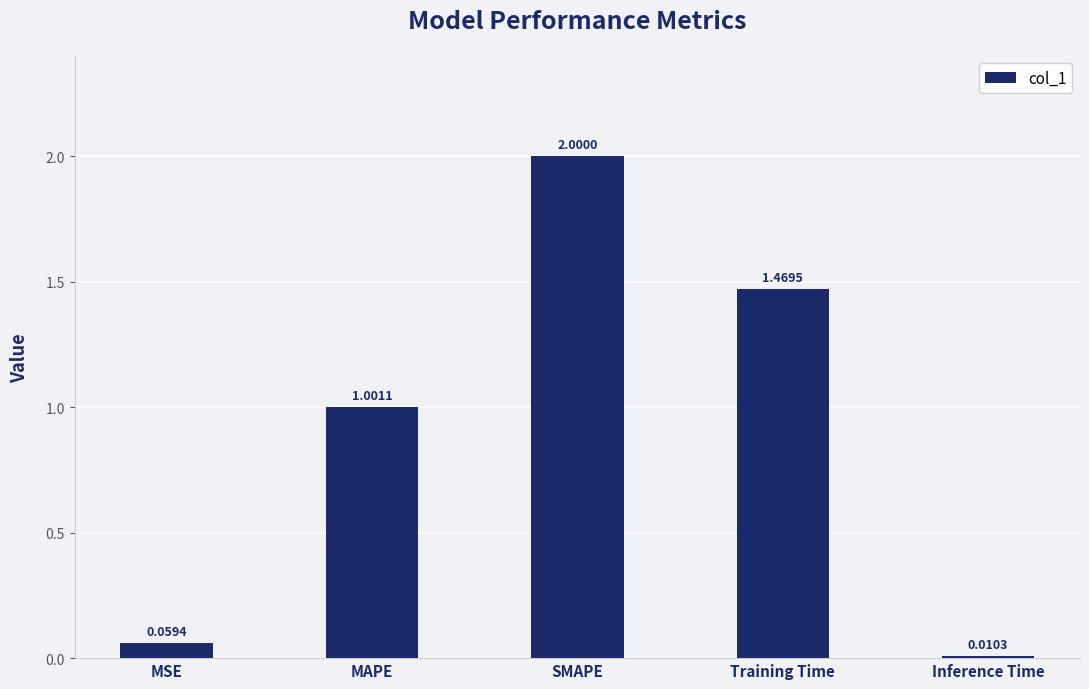

What is the label of the 1st bar from the left?

MSE